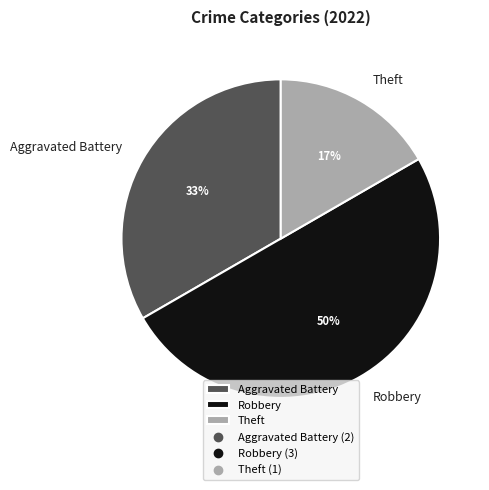

Do Aggravated Battery and Robbery together represent more than half of the pie?

Yes